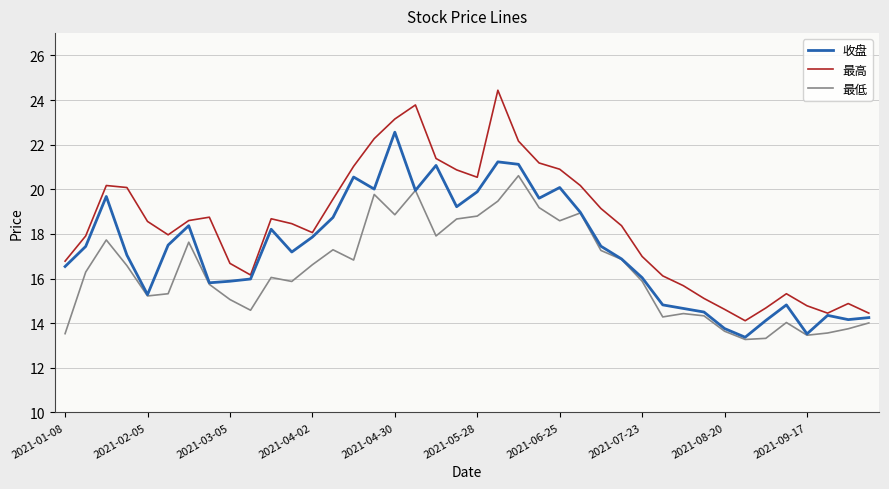

Which series has the largest total across all categories?

最高